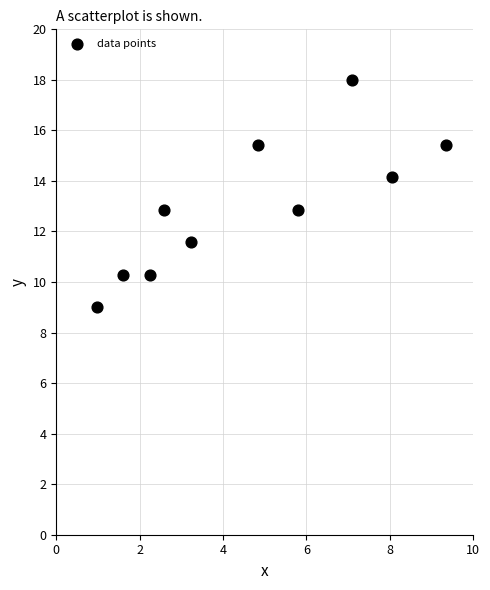

What is the average X value?

4.6